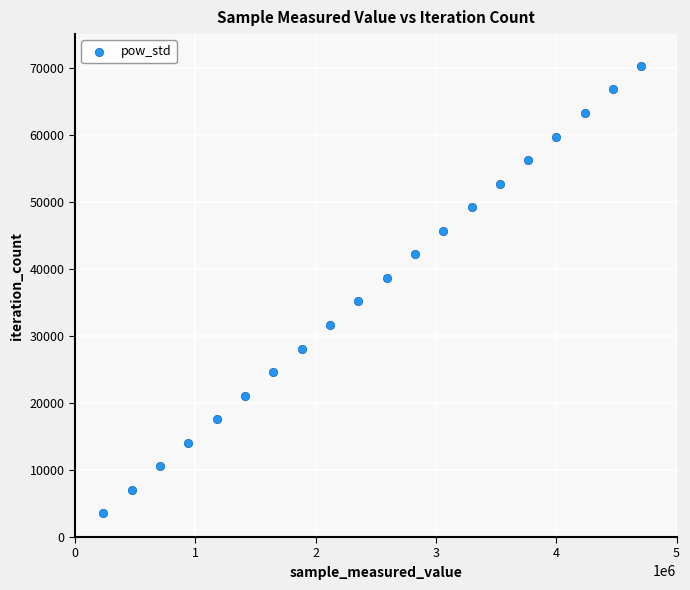

What is the range of Y values (max minus min)?

66747